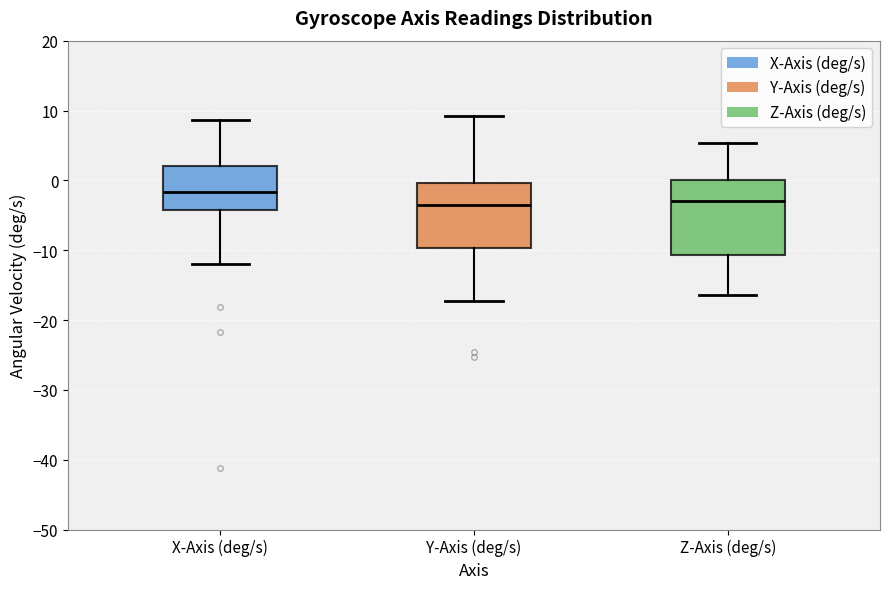

Which box's median line is the highest?

X-Axis (deg/s)